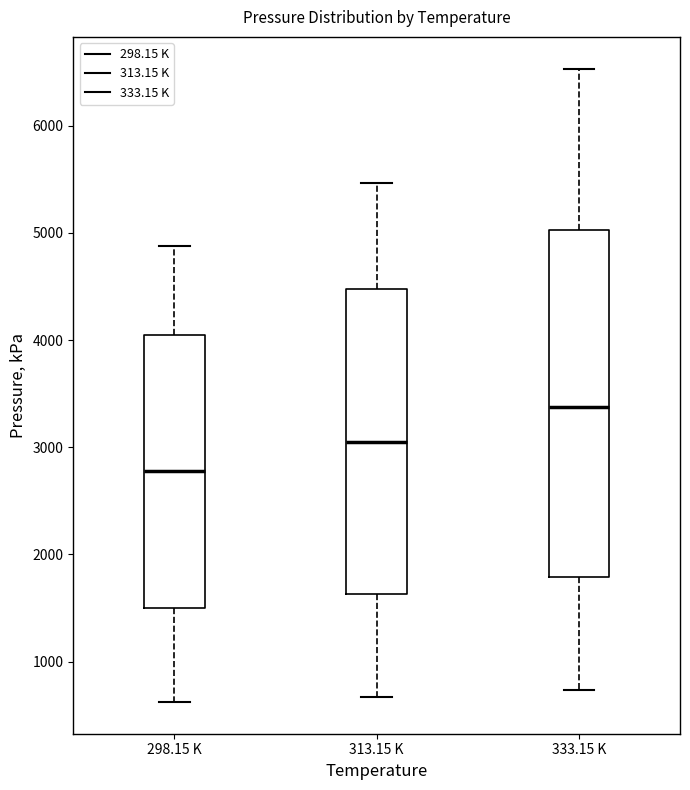

Comparing the boxes themselves (not the whiskers), which one is the tallest?

333.15 K